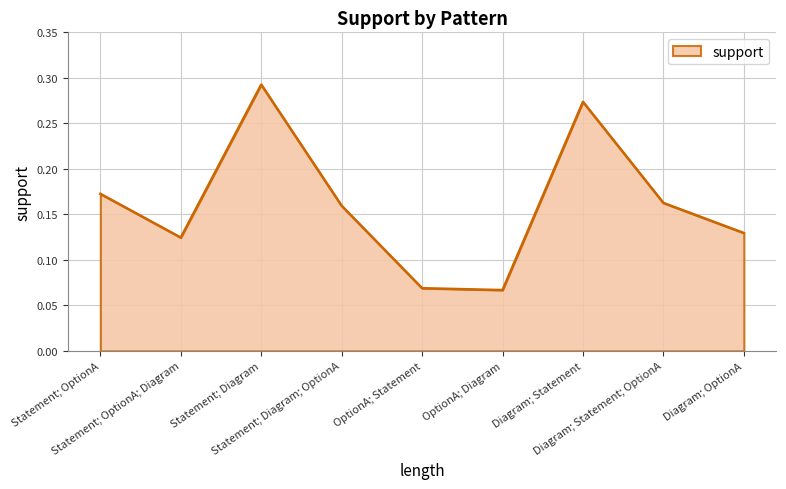

Does the chart display data point markers on the line(s)?

No